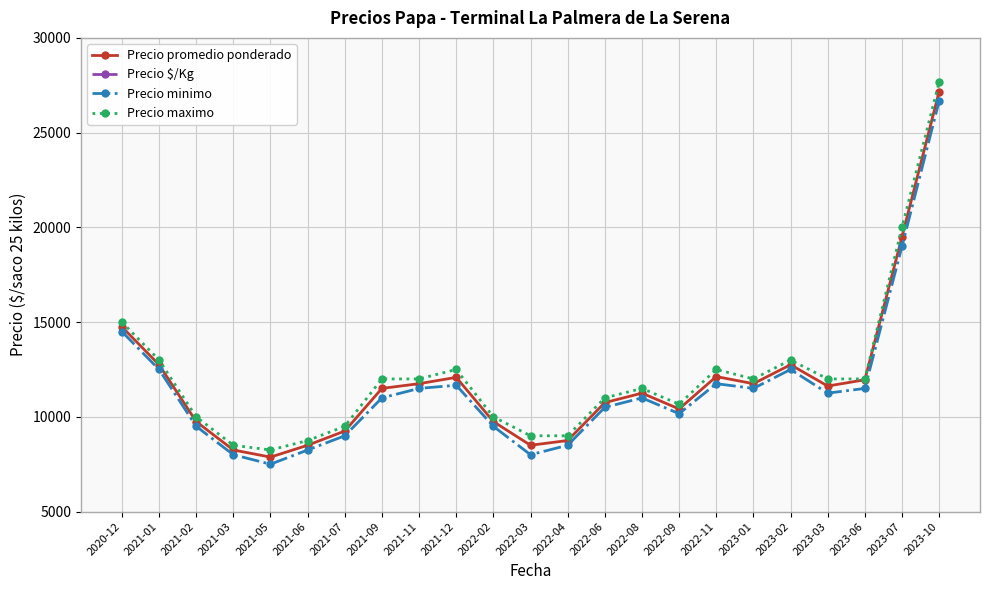

Count the number of data series in this chart.

4